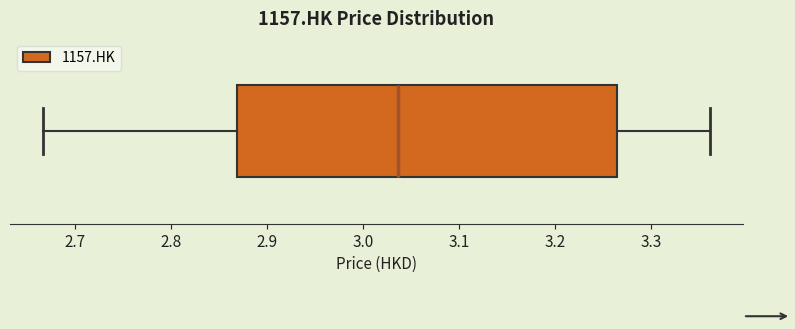

Read this box plot against the x-axis: the position of the median line, the range covered by the box, and the ends of both whiskers. The values are not printed on the chart, so give them approximately, as read against the axis.

median 3.04, box 2.87 to 3.26, whiskers 2.67 to 3.36